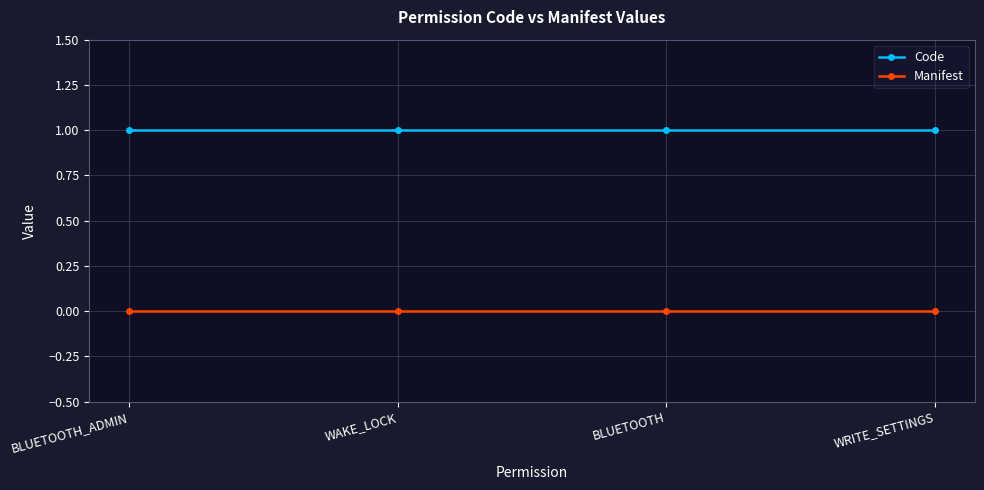

What are all the series names shown in the legend?

Code, Manifest